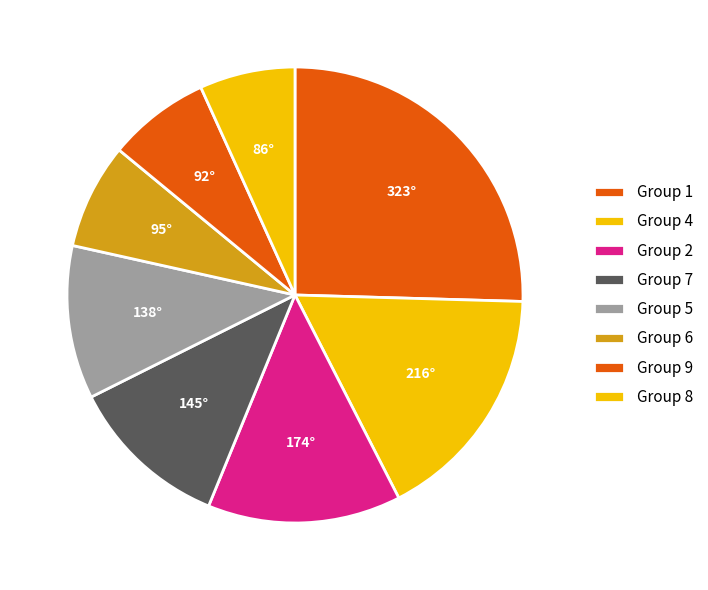

Which slice is the largest?

Group 1